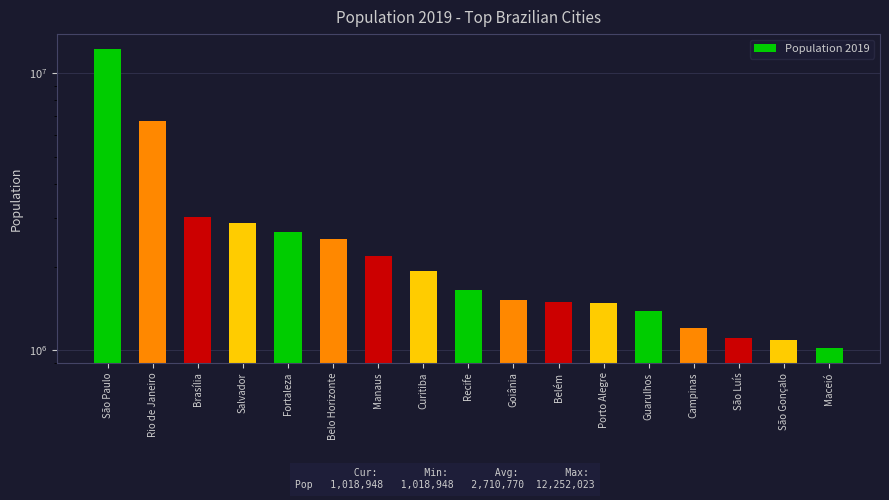

What position from the right is Manaus?

11